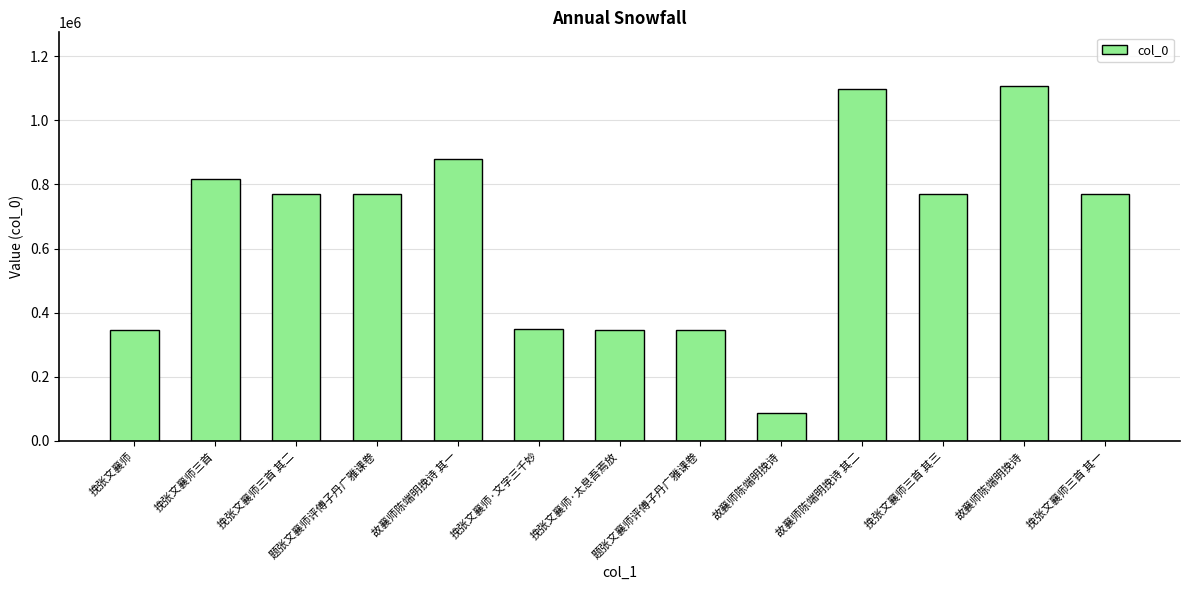

Which has a higher value, 故襄师陈端明挽诗 其一 or 挽张文襄师三首?

故襄师陈端明挽诗 其一